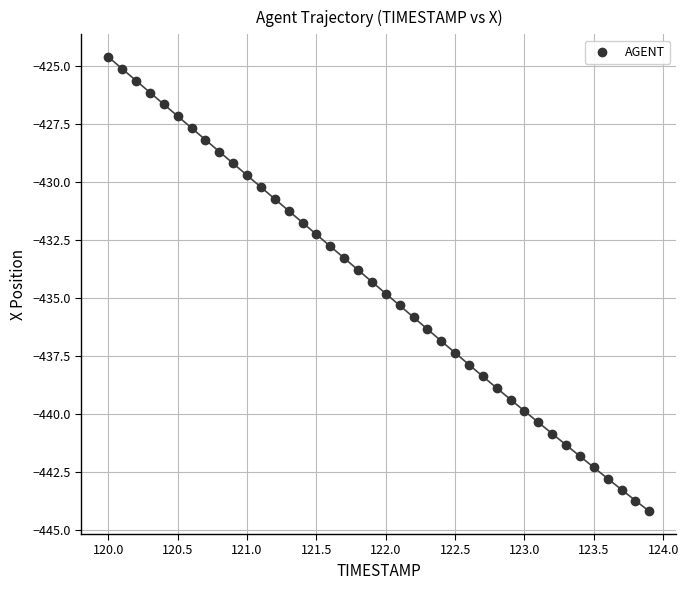

What is the range of Y values (max minus min)?

19.6